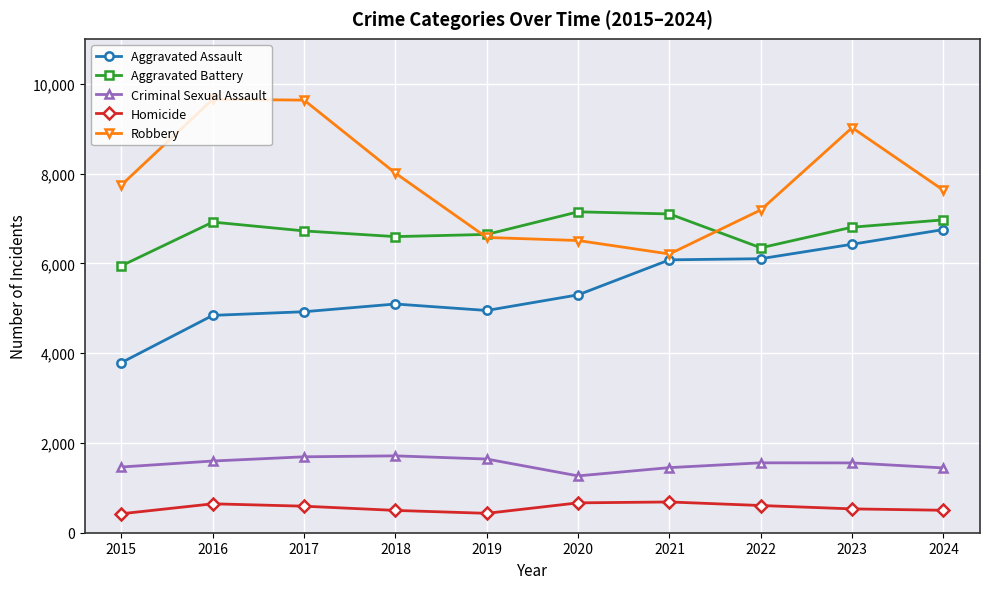

What is the difference between the maximum and second lowest values in the Aggravated Battery series?

801